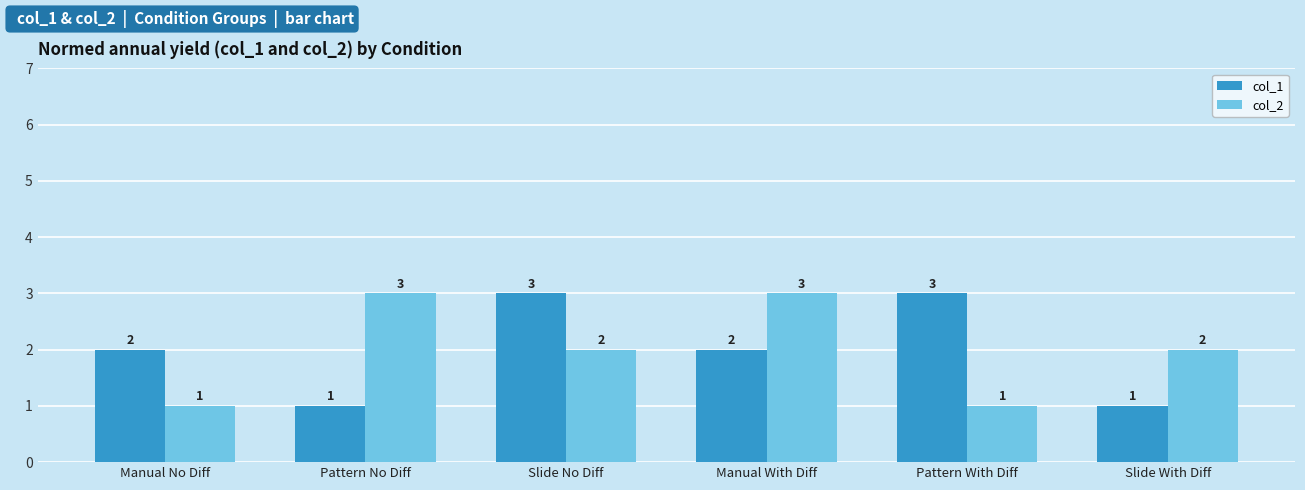

What is the label of the 6th bar from the left?

Slide With Diff